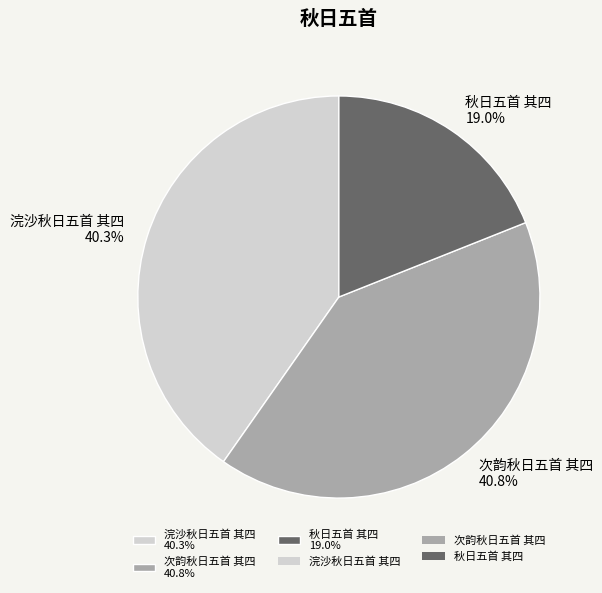

Count the number of slices in the pie.

3